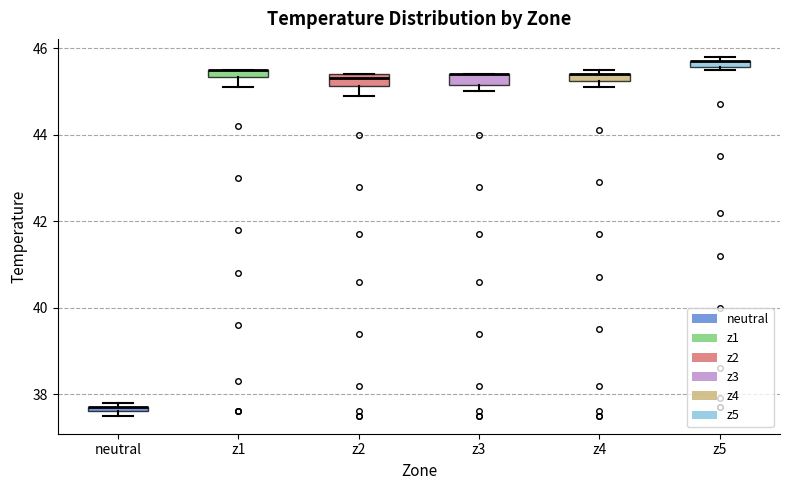

Where is the upper edge of the box for z5 on the y-axis? The values are not printed on the chart, so give them approximately, as read against the axis.

45.8